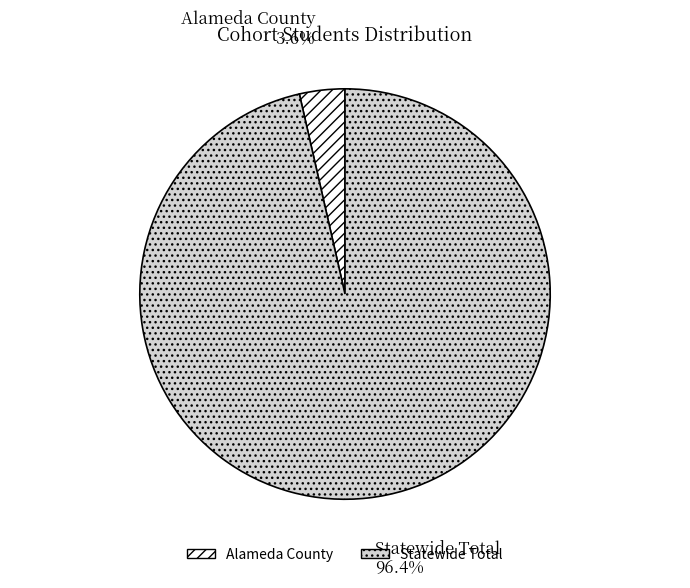

To the nearest percent, what is the combined percentage of Alameda County and Statewide Total?

100%